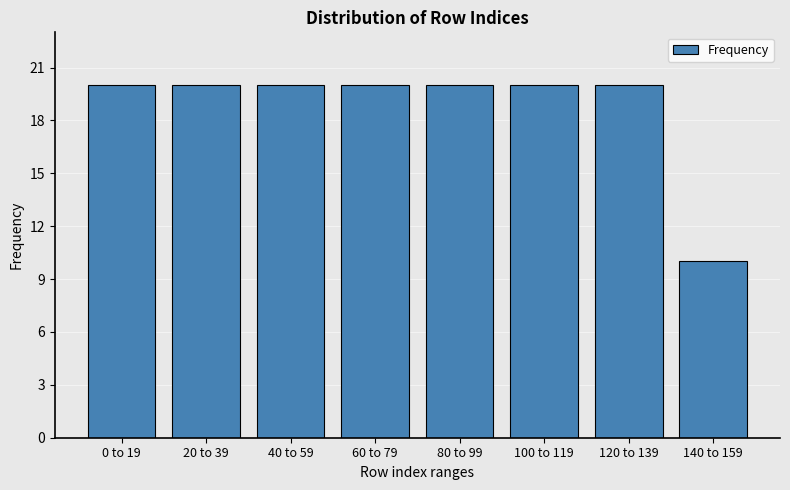

Reading right to left, extract all data points from this chart.

10	20	20	20	20	20	20	20